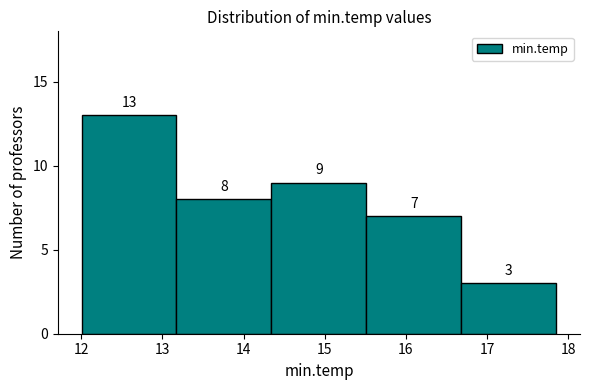

How tall is the bar that spans 12.0 to 13.2 on the x-axis? The bar edges are not printed on the chart, so give them approximately, as read against the axis.

13